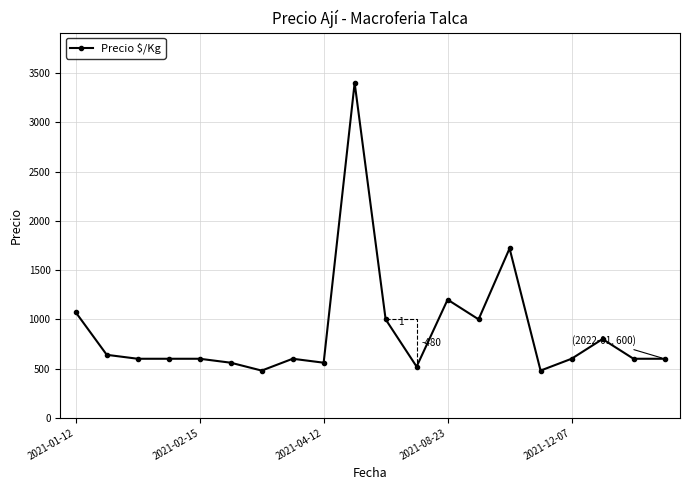

Where is the data nearest to the value 1940?

14